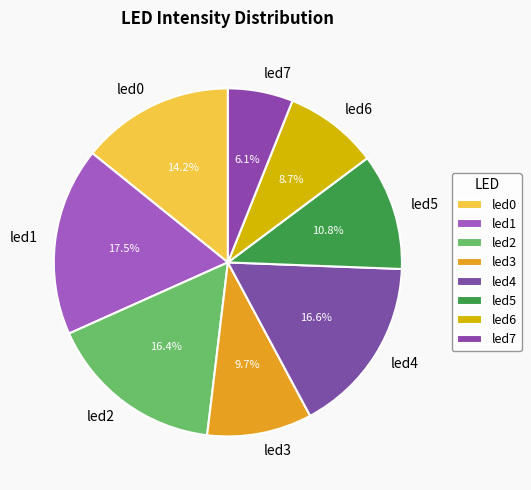

Which category has the biggest portion of the pie?

led1